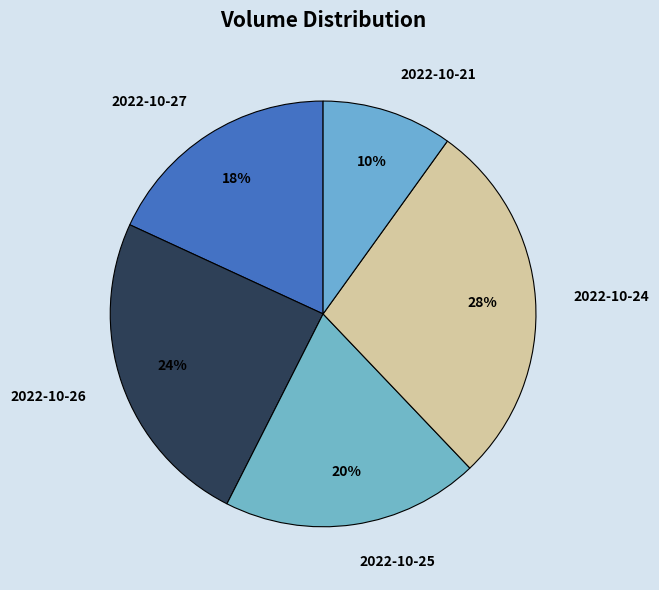

Count the number of slices in the pie.

5